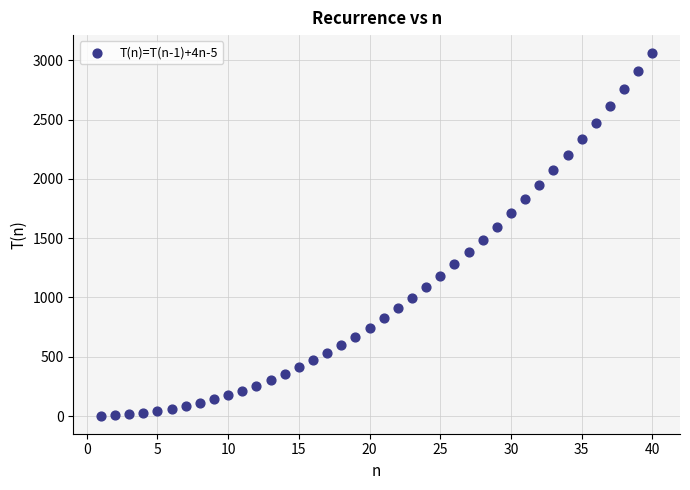

What is the range of Y values (max minus min)?

3055